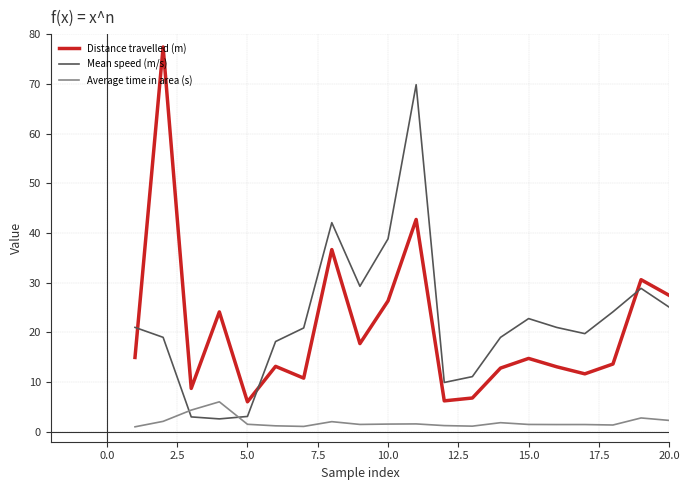

Is this an area chart (filled region under the line)?

No